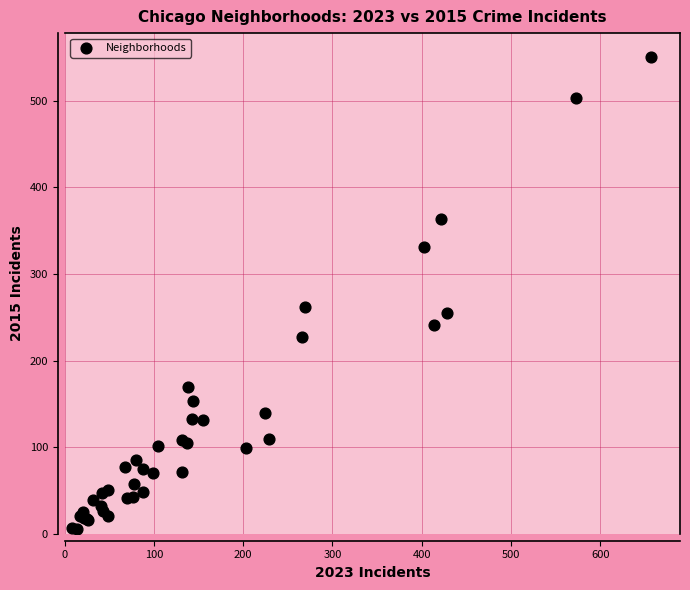

What Y value in the scatter plot is closest to 278?

262